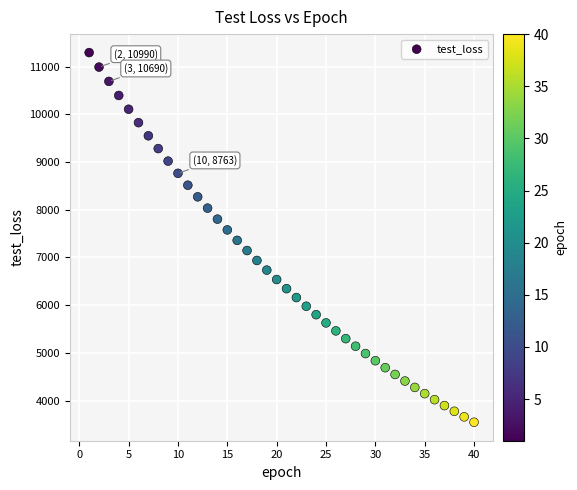

What is the range of Y values (max minus min)?

7748.9